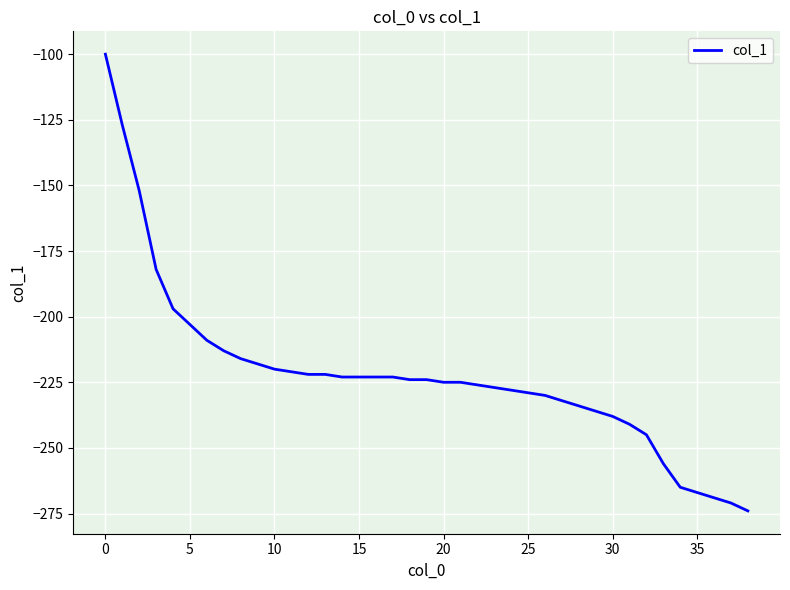

What is the smallest value displayed?

-274